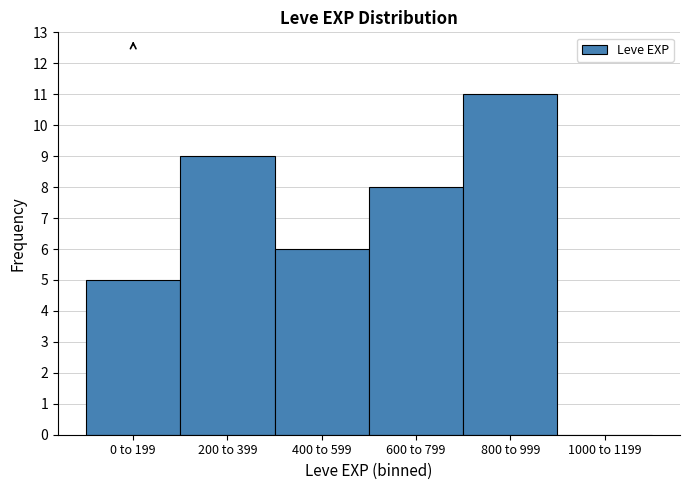

What is the approximate value at 400 to 599?

6